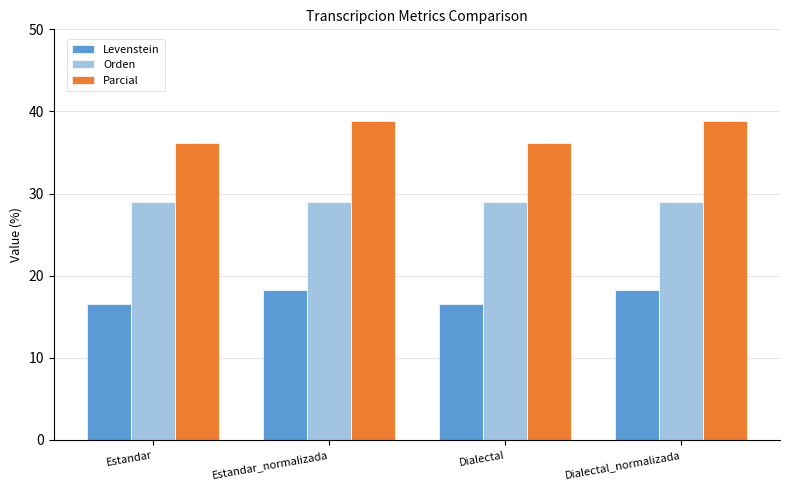

At which label does Parcial first exceed 38?

Estandar_normalizada